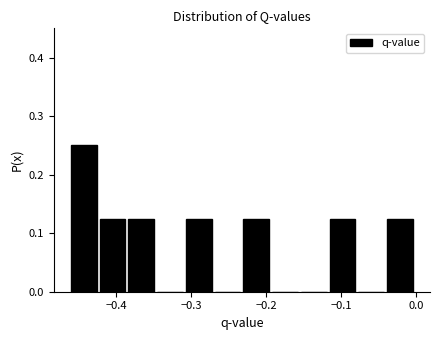

Around what value on the x-axis is the tallest bar? Give the approximate position of its centre, as read against the axis.

-0.44